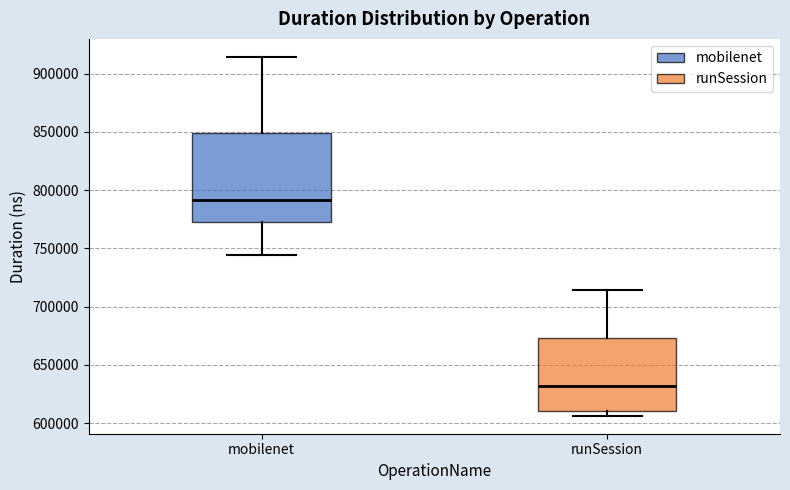

Reading left to right, read every box against the y-axis: the position of its median line, the range the box covers, and the ends of its whiskers. The values are not printed on the chart, so give them approximately, as read against the axis.

mobilenet: median 790000, box 775000 to 850000, whiskers 745000 to 915000
runSession: median 630000, box 610000 to 675000, whiskers 605000 to 715000